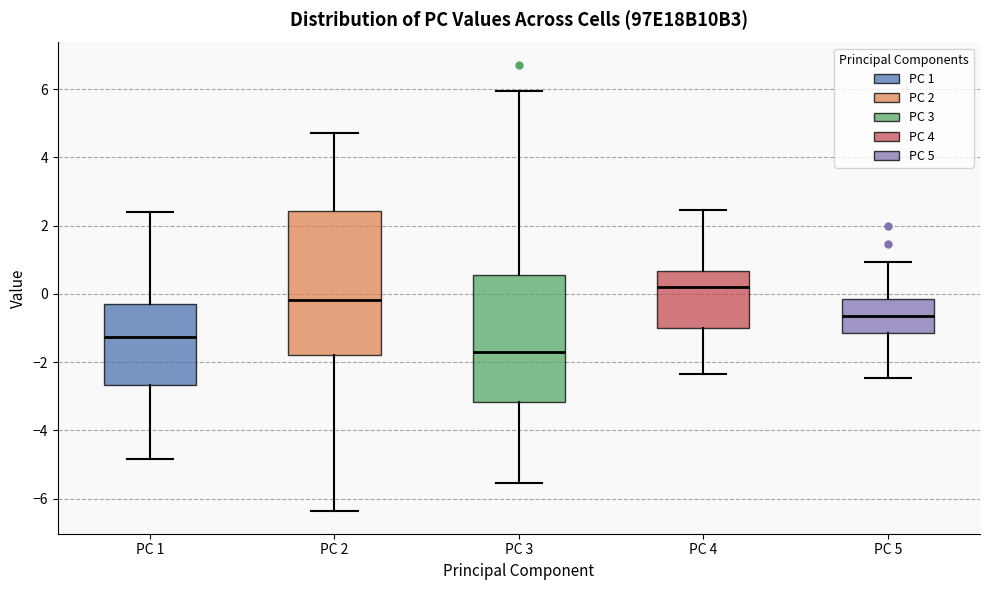

Where does the median line of the box for PC 5 sit on the y-axis? The values are not printed on the chart, so give them approximately, as read against the axis.

-0.6